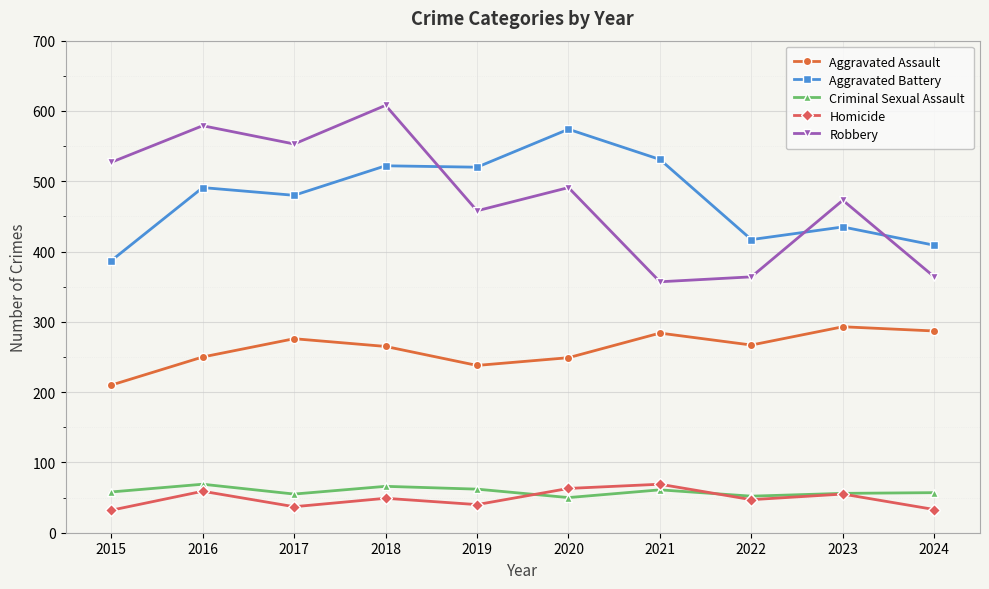

True or false: Criminal Sexual Assault and Aggravated Assault intersect in this chart.

False